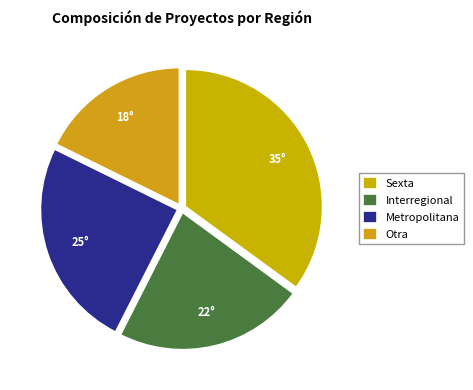

The Interregional slice represents 31% of the pie. True or false?

False